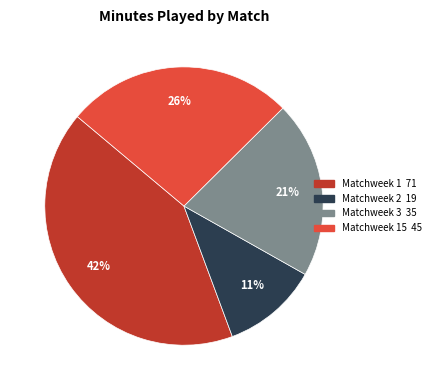

Is the sum of Matchweek 15 45 and Matchweek 3 35 greater than half?

No